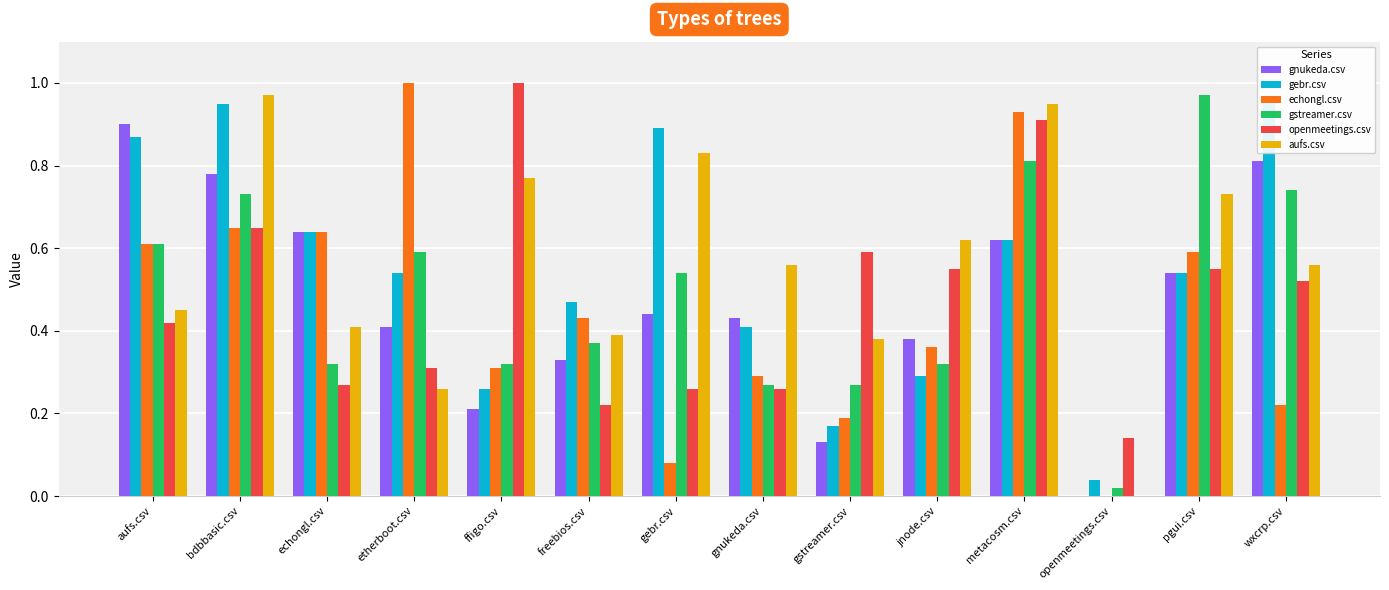

Rank the categories by gnukeda.csv value from lowest to highest.

openmeetings.csv, gstreamer.csv, ffigo.csv, freebios.csv, jnode.csv, etherboot.csv, gnukeda.csv, gebr.csv, pgui.csv, metacosm.csv, echongl.csv, bdbbasic.csv, wxcrp.csv, aufs.csv